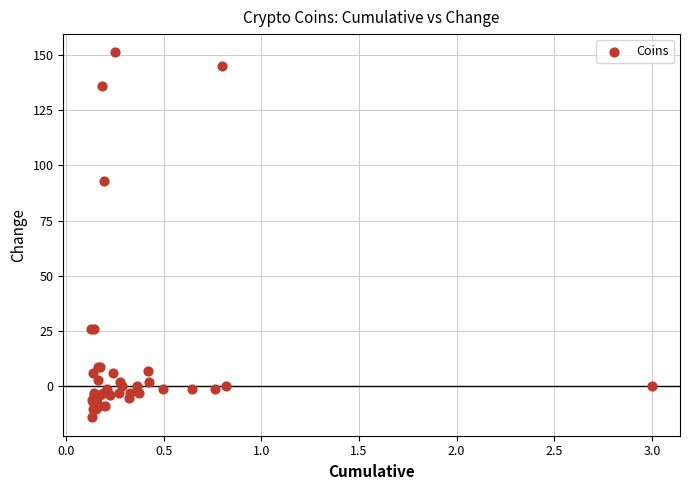

What Y value in the scatter plot is closest to 68?

93